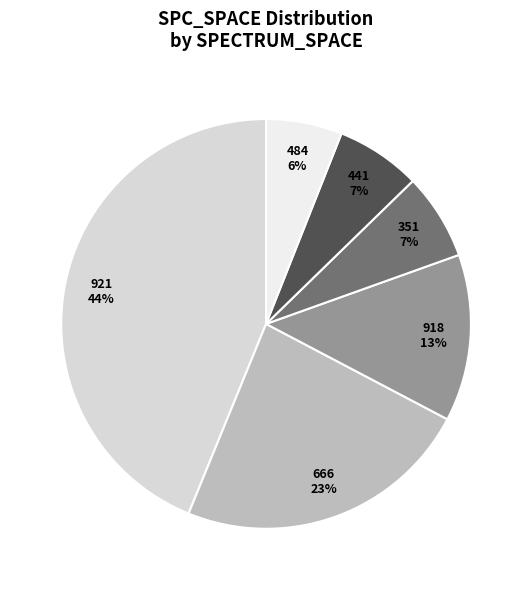

How many segments does this pie chart have?

6